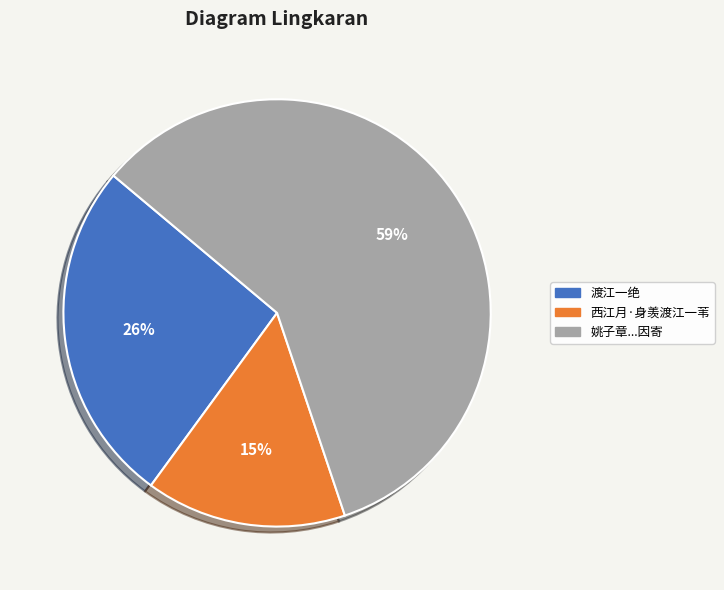

What is the ratio of the value at 渡江一绝 to the value at 西江月·身羡渡江一苇?

1.7